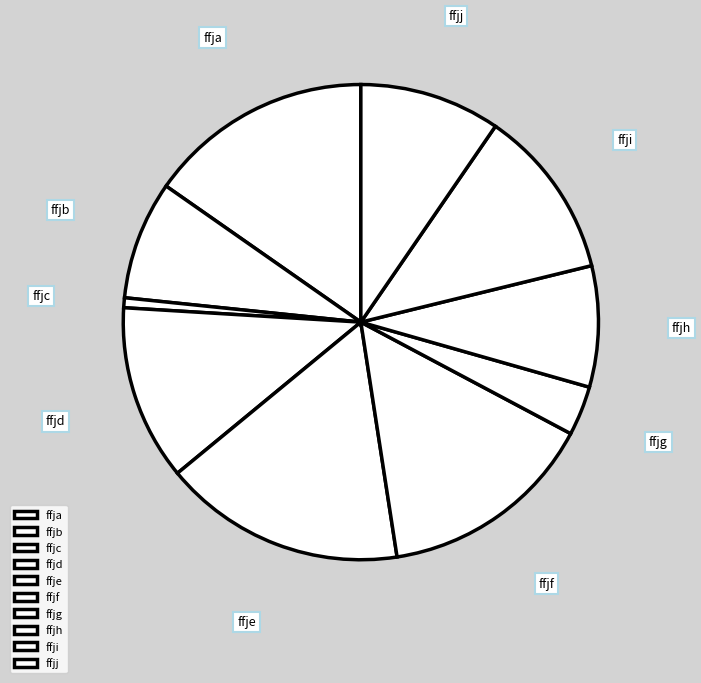

Is the sum of ffji and ffjc greater than half?

No